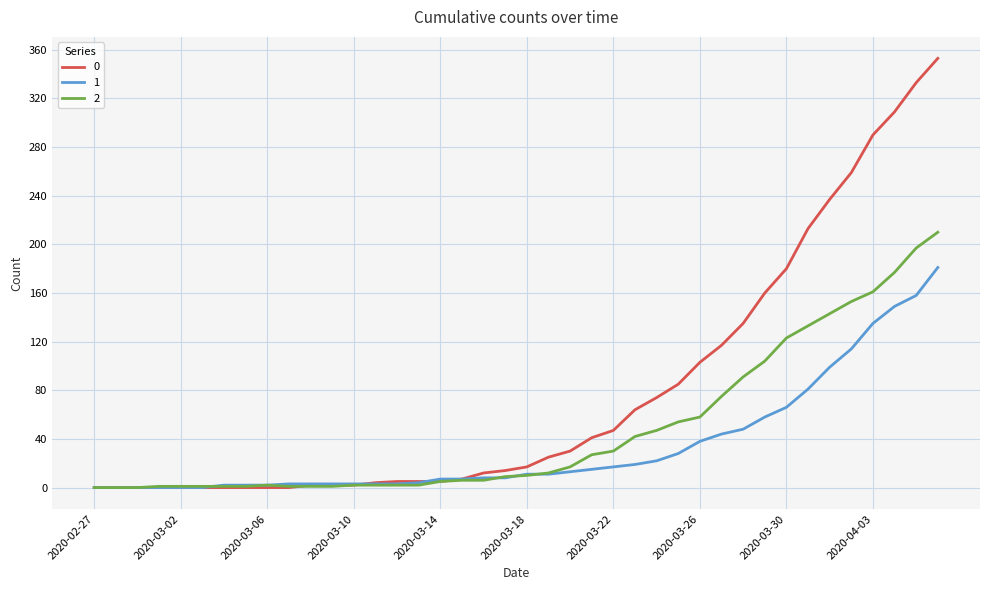

True or false: 2 has more than 0 interior local peaks.

True